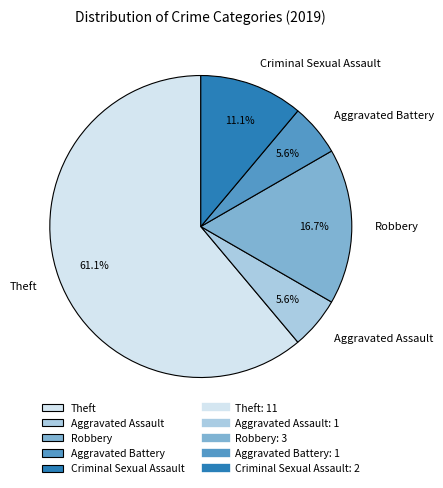

To the nearest percent, what percentage of the pie is Aggravated Assault?

6%